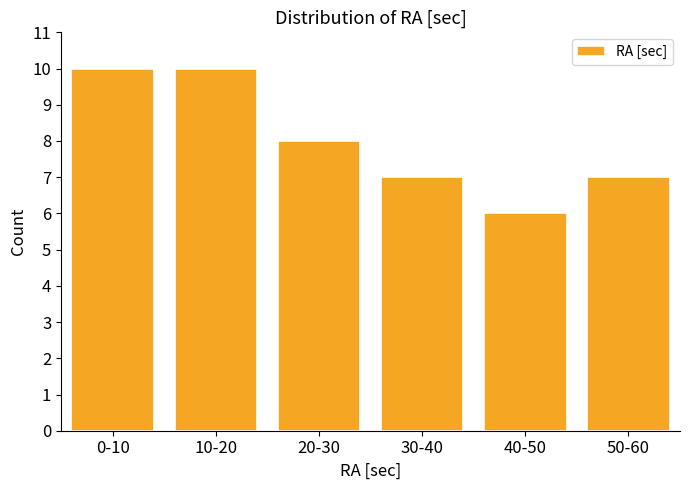

Reading left to right, extract all data points from this chart.

0-10=10	10-20=10	20-30=8	30-40=7	40-50=6	50-60=7